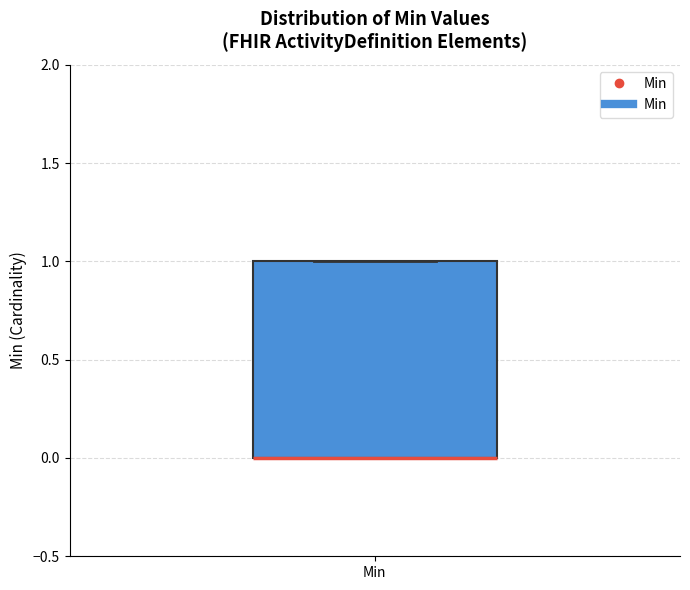

Where is the upper edge of the box for Min on the y-axis? The values are not printed on the chart, so give them approximately, as read against the axis.

1